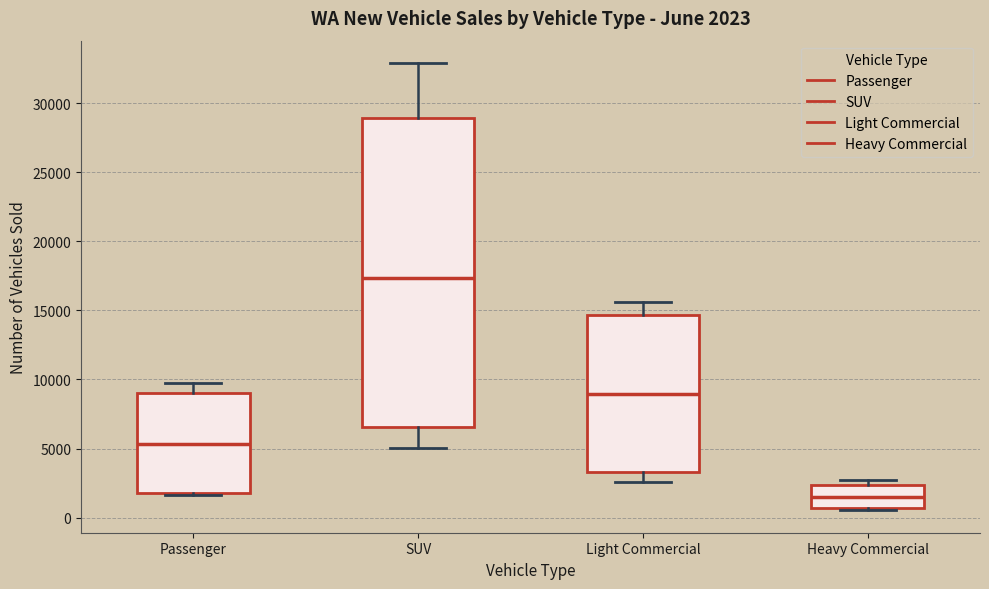

Which box is the tallest, from its lower edge to its upper edge?

SUV